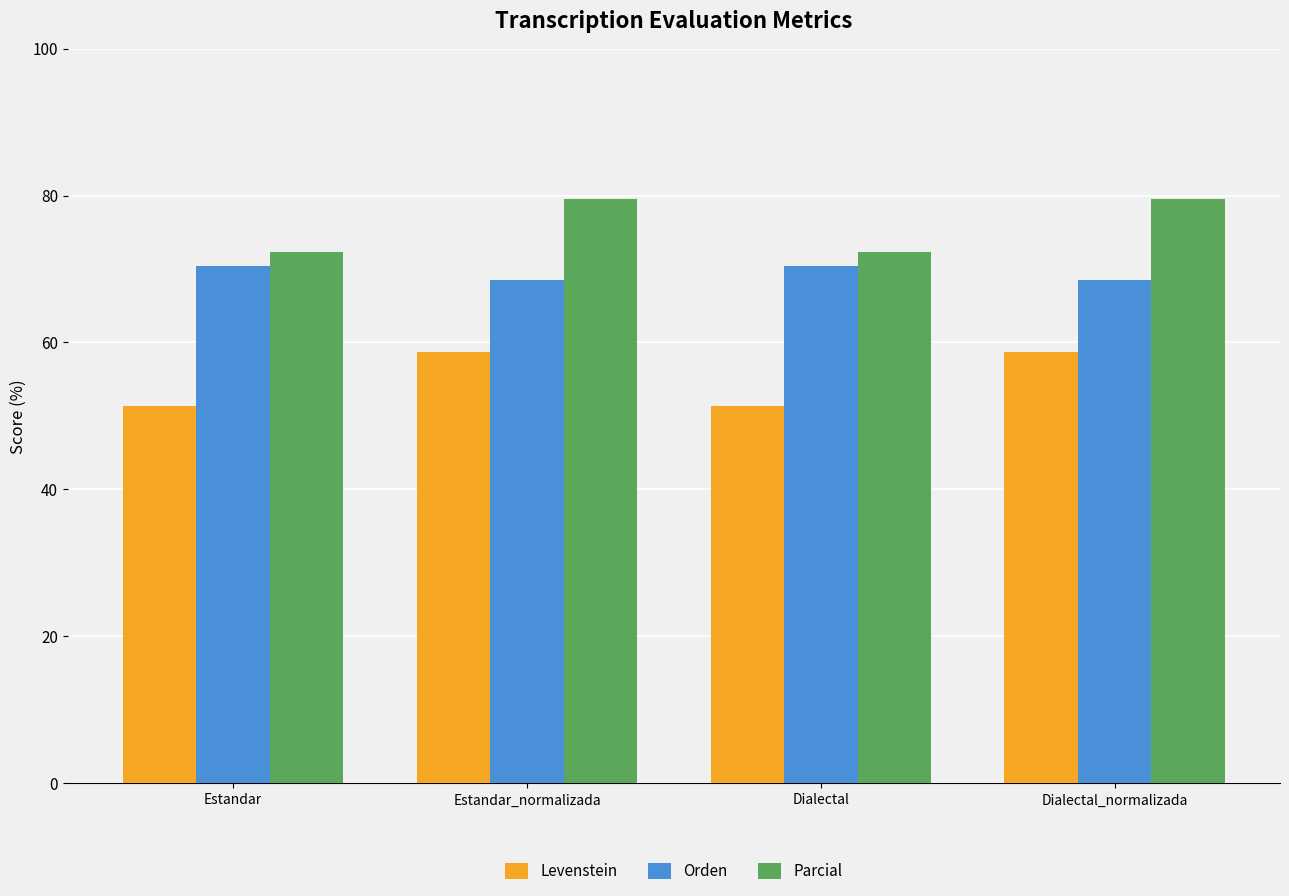

What is the lowest value of the Levenstein series?

51.3